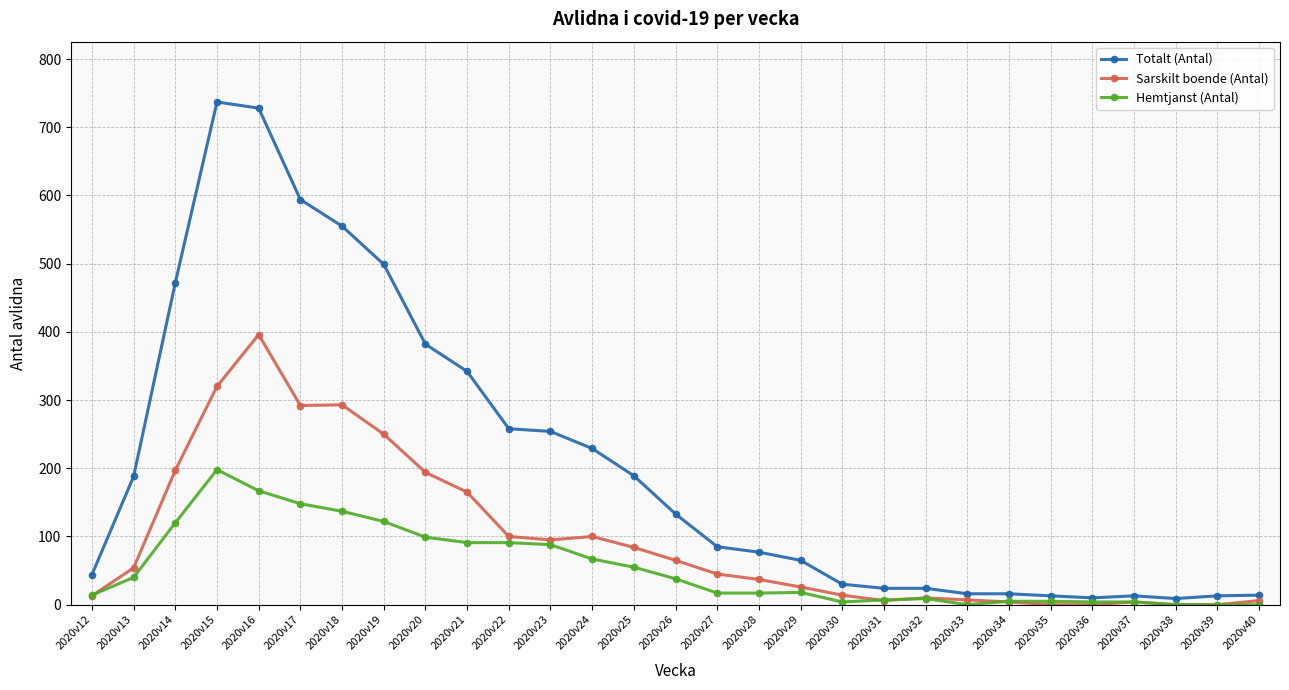

True or false: Totalt (Antal) and Sarskilt boende (Antal) cross at least once.

False